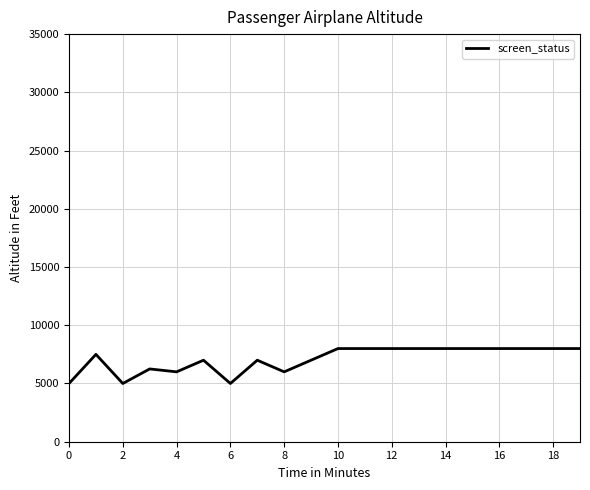

How many lines are shown in the chart?

1